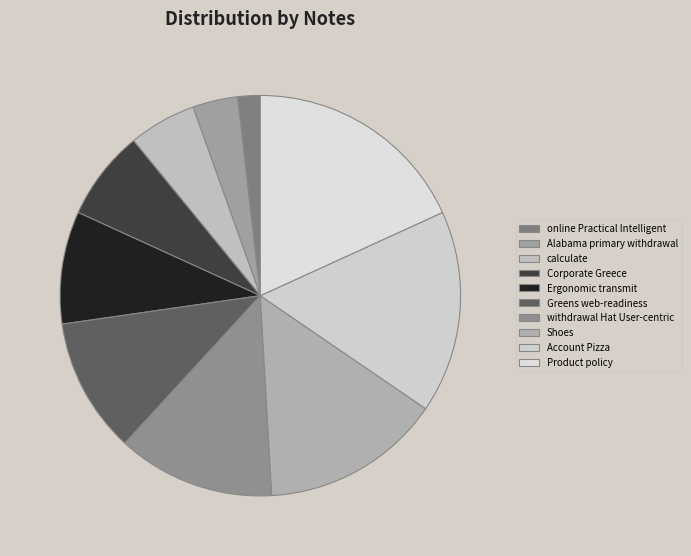

Count the number of slices in the pie.

10